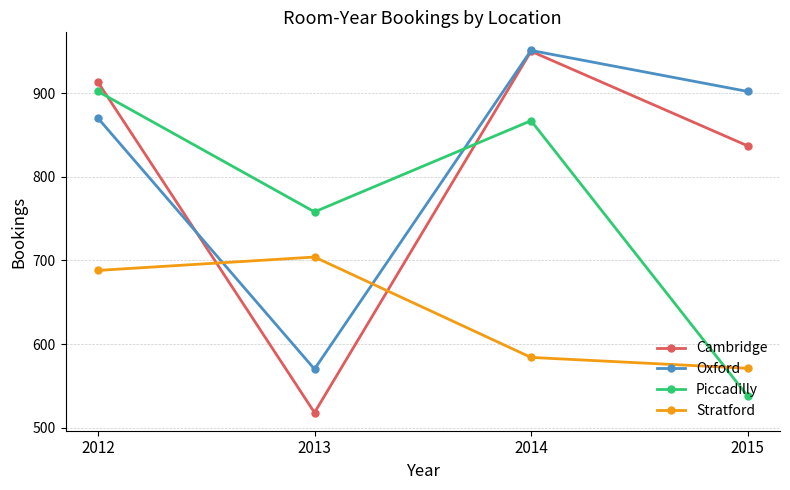

What is the approximate value of Oxford at 2015, to the nearest 50?

900